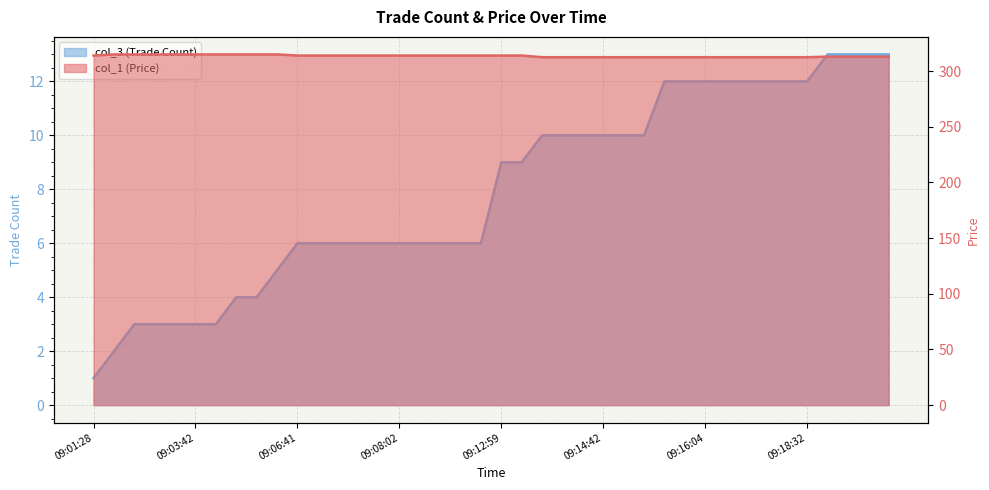

True or false: col_1 (Price) and col_3 (Trade Count) cross at least once.

False